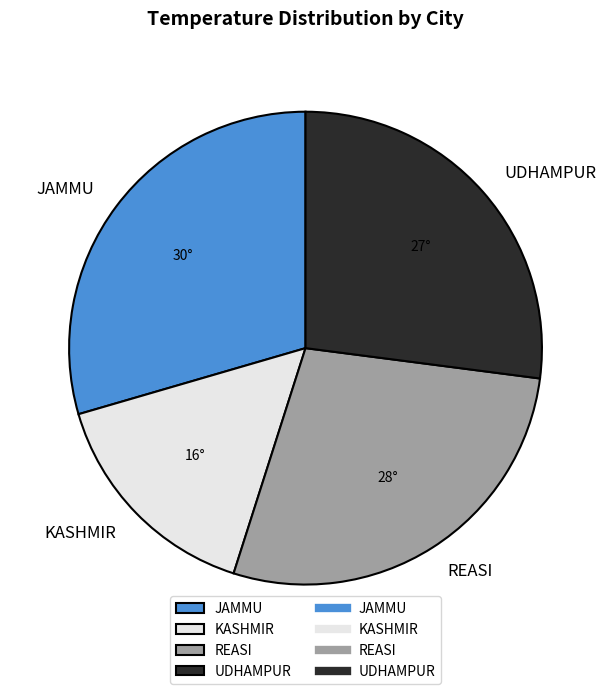

Count the number of slices in the pie.

4